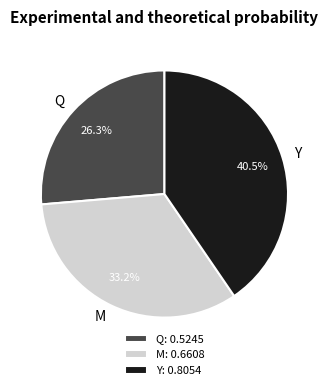

Which category has the smallest portion of the pie?

Q